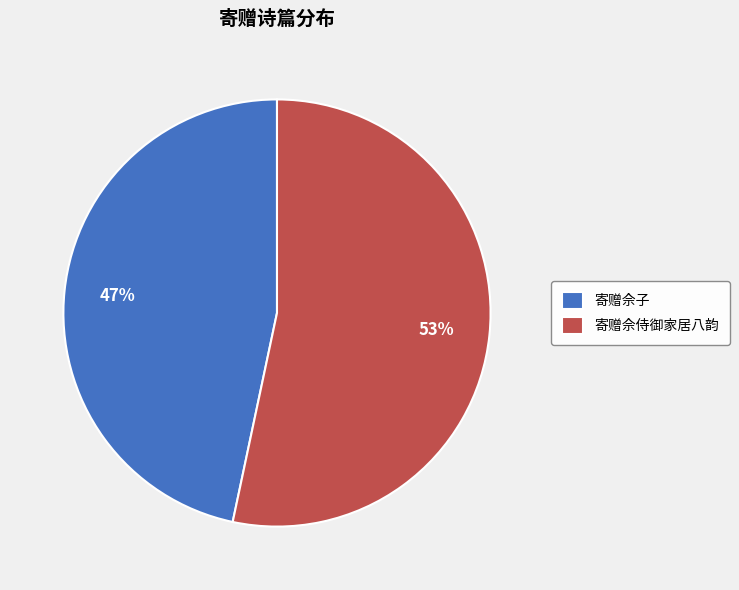

What percentage is the 寄赠佘子 slice, to the nearest percent?

47%